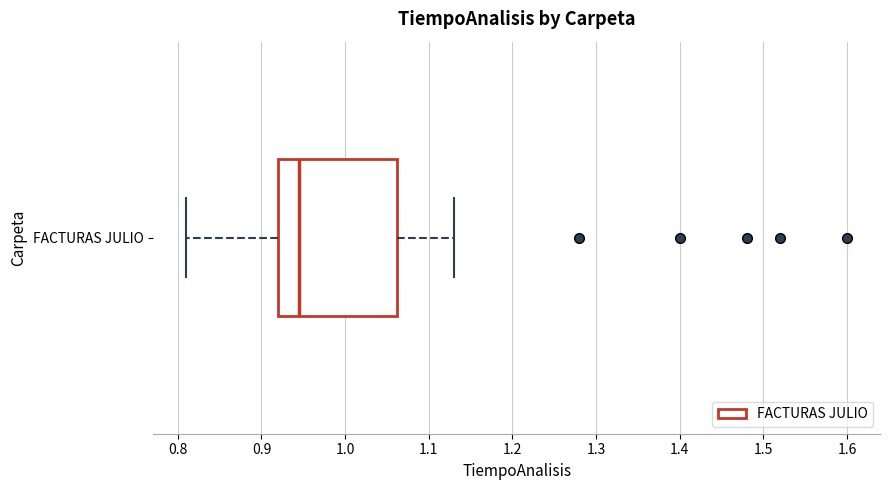

Read this box plot against the x-axis: the position of the median line, the range covered by the box, and the ends of both whiskers. The values are not printed on the chart, so give them approximately, as read against the axis.

median 0.95, box 0.92 to 1.06, whiskers 0.81 to 1.13